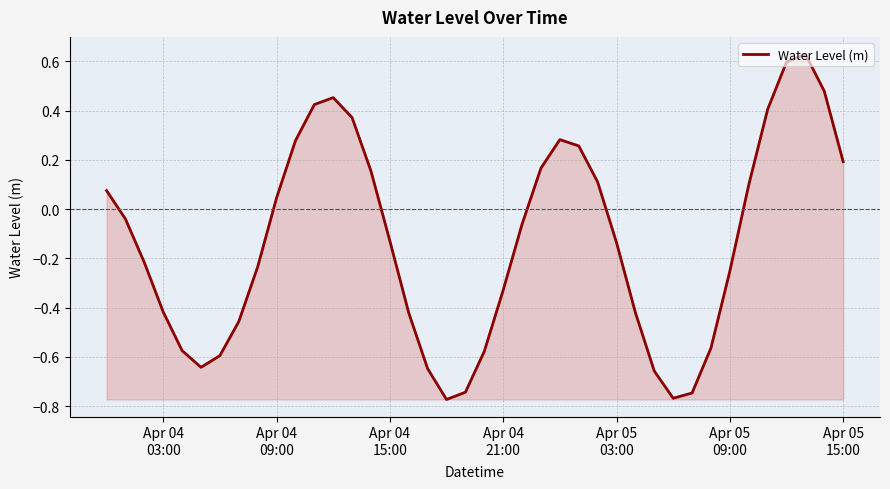

What is the difference between the maximum and minimum values?

1.4